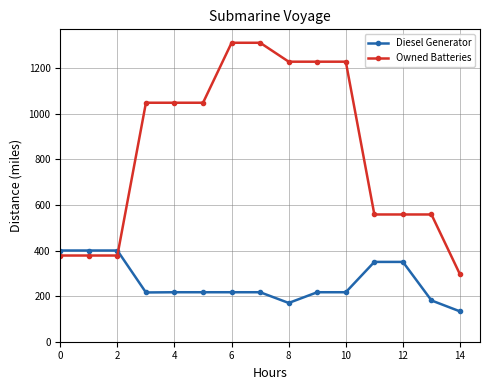

Which series has the widest spread of values?

Owned Batteries